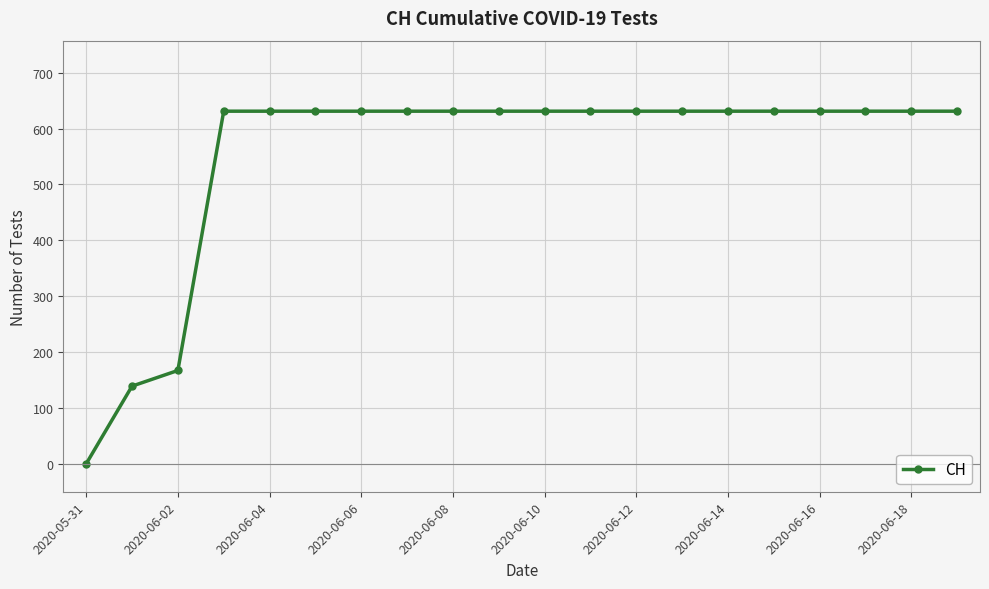

What is the maximum value shown in the chart?

631